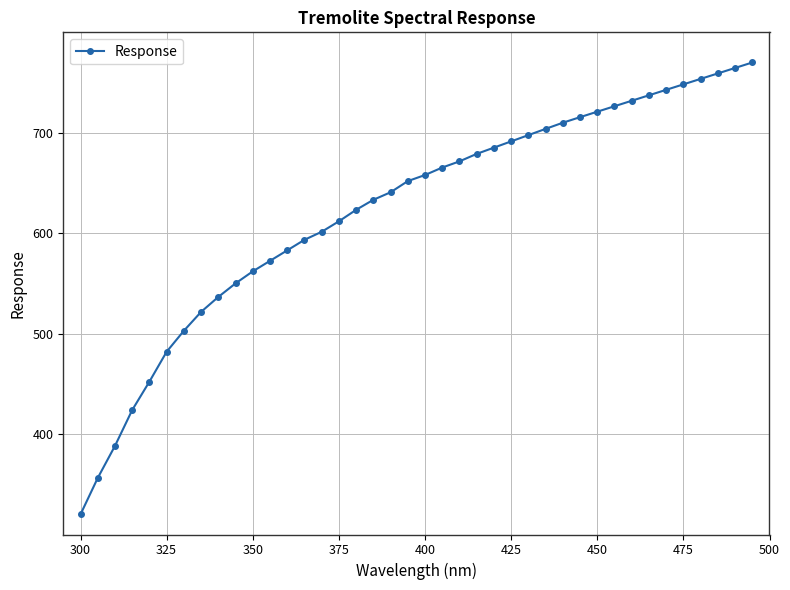

Reading left to right, extract all data points from this chart.

320.2	356.4	388.3	424.0	452.3	482.1	502.9	521.7	536.6	550.1	562.0	572.5	582.9	593.4	601.4	611.8	623.2	633.2	640.7	651.8	657.9	665.3	671.5	678.9	685.1	691.3	697.6	703.8	709.9	715.4	720.9	726.3	731.8	737.2	742.6	748.1	753.5	759.0	764.4	769.8